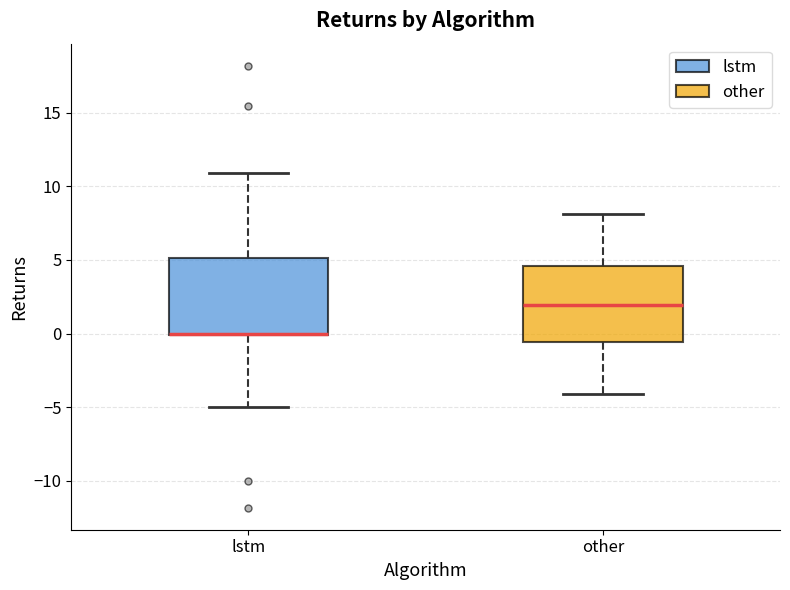

Where is the lower edge of the box for other on the y-axis? The values are not printed on the chart, so give them approximately, as read against the axis.

-0.5